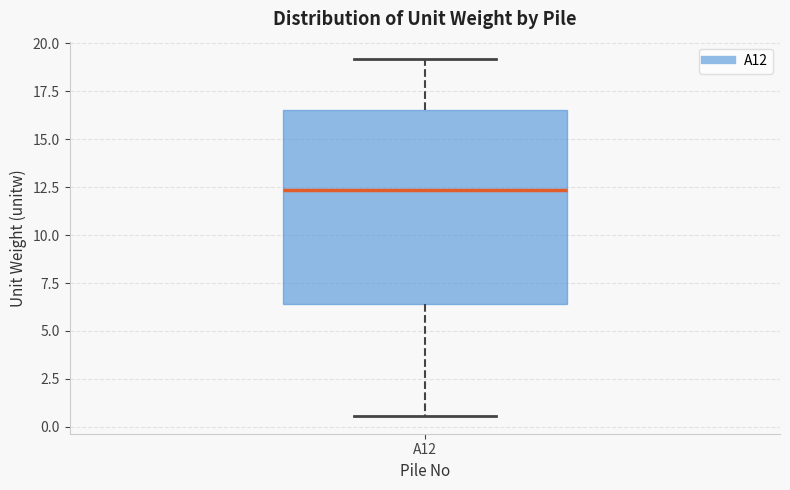

Transcribe this box plot: give where the median line is, the range the box spans, and where the two whiskers end, as read against the y-axis. The values are not printed on the chart, so give them approximately, as read against the axis.

median 12.5, box 6.5 to 16.5, whiskers 0.5 to 19.0